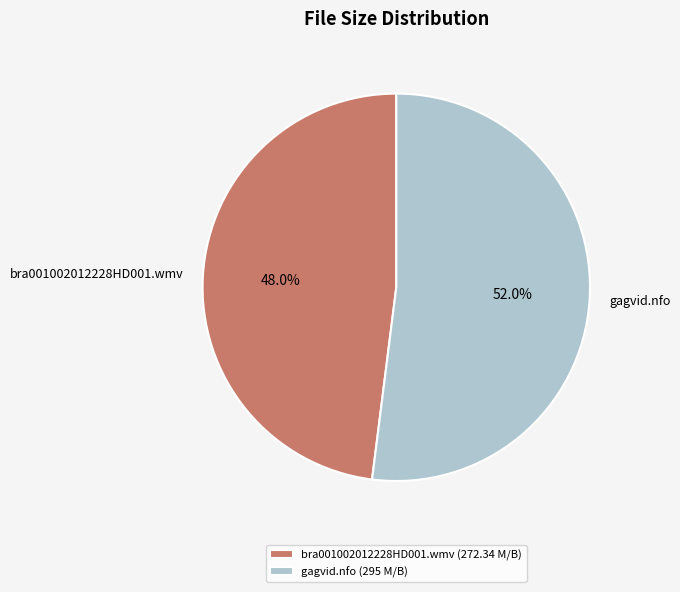

Rank the categories by value from lowest to highest.

bra001002012228HD001.wmv, gagvid.nfo